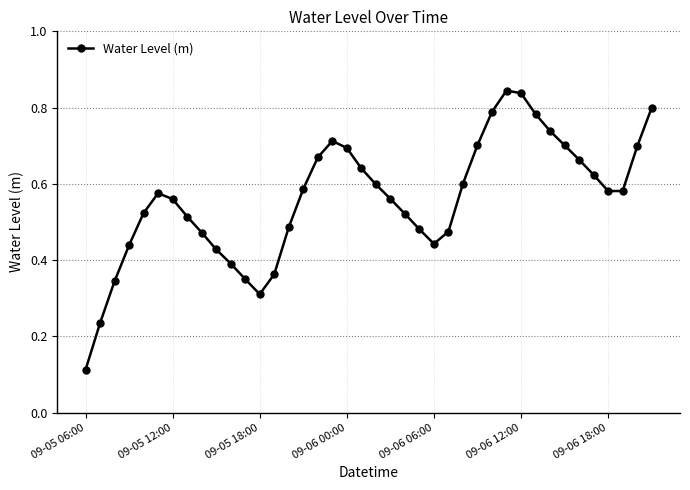

How many interior local valleys (lower than both neighbors) does the data have?

3